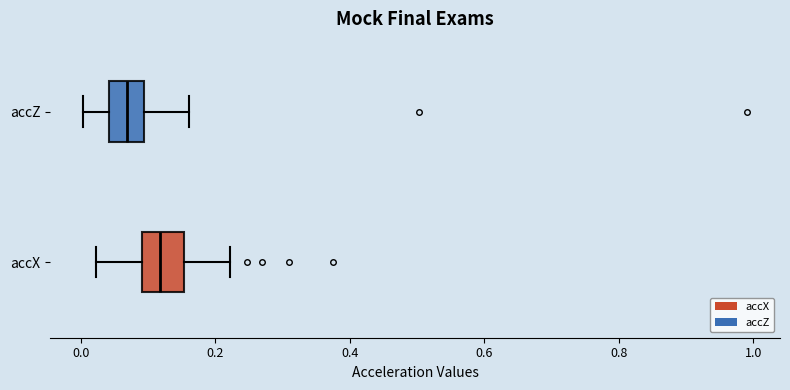

Reading bottom to top, transcribe this box plot: for each box, give where its median line is, the range the box spans, and where its two whiskers end, as read against the x-axis. The values are not printed on the chart, so give them approximately, as read against the axis.

accX: median 0.12, box 0.10 to 0.16, whiskers 0.02 to 0.22
accZ: median 0.06, box 0.04 to 0.10, whiskers 0.00 to 0.16